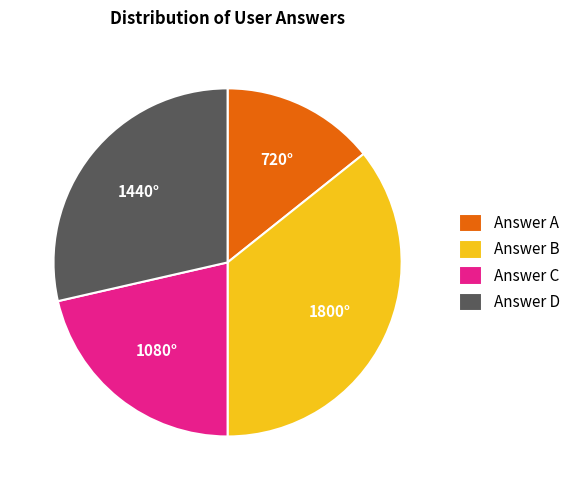

Is there any slice that represents more than half of the pie?

No